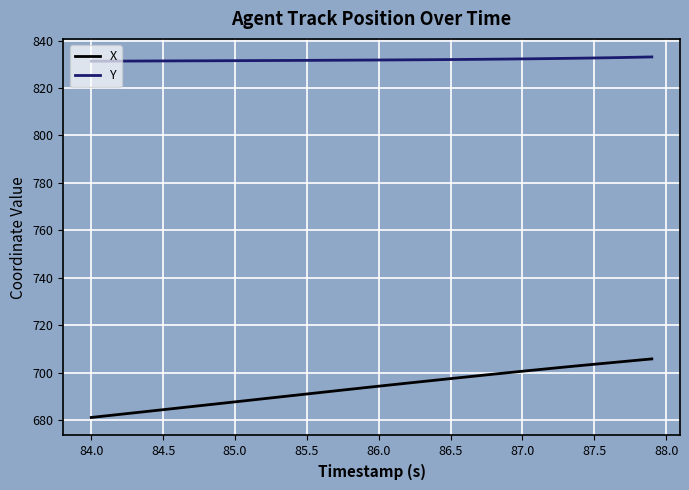

List the series in order of their peak value, highest first.

Y, X